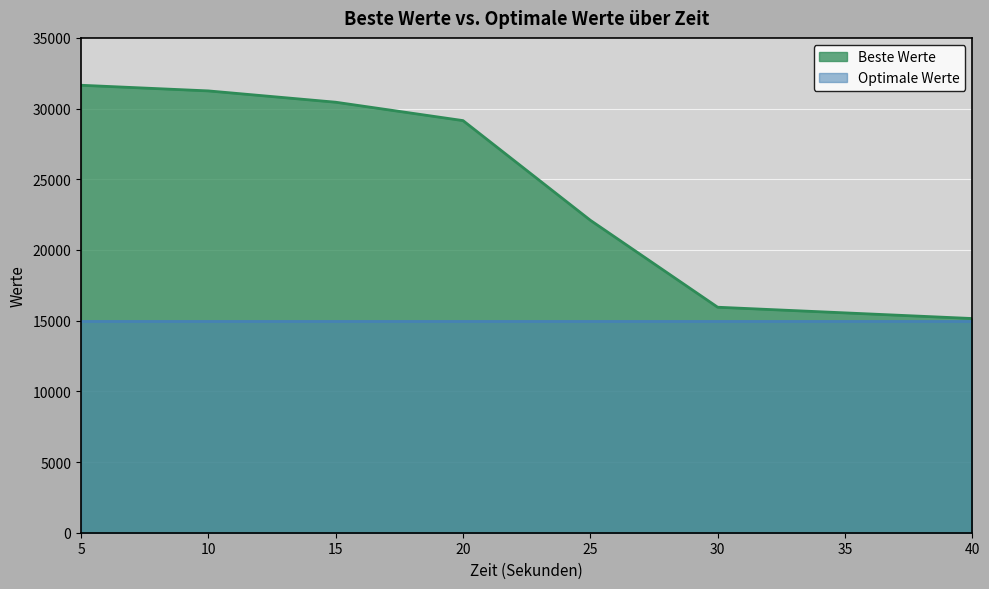

The value at 30 is 23301. True or false?

False